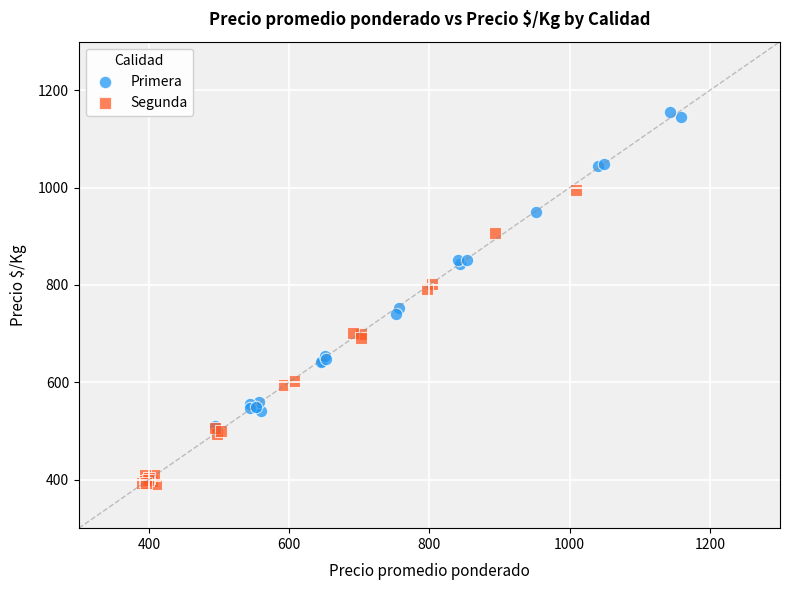

Which series reaches the minimum Y coordinate?

Segunda